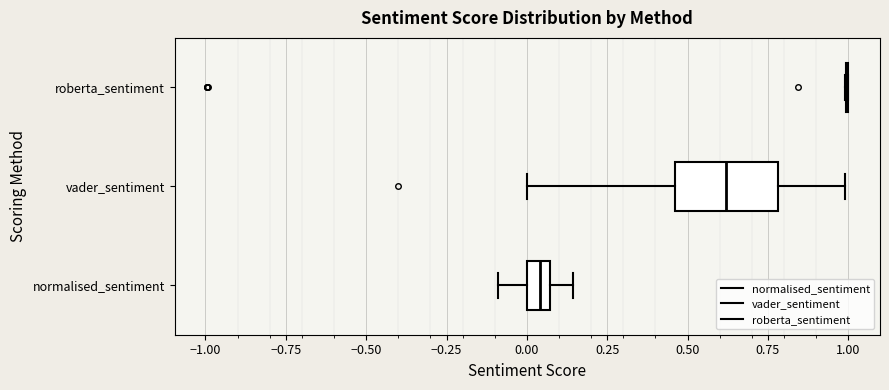

Which box is the widest, from its left edge to its right edge?

vader_sentiment